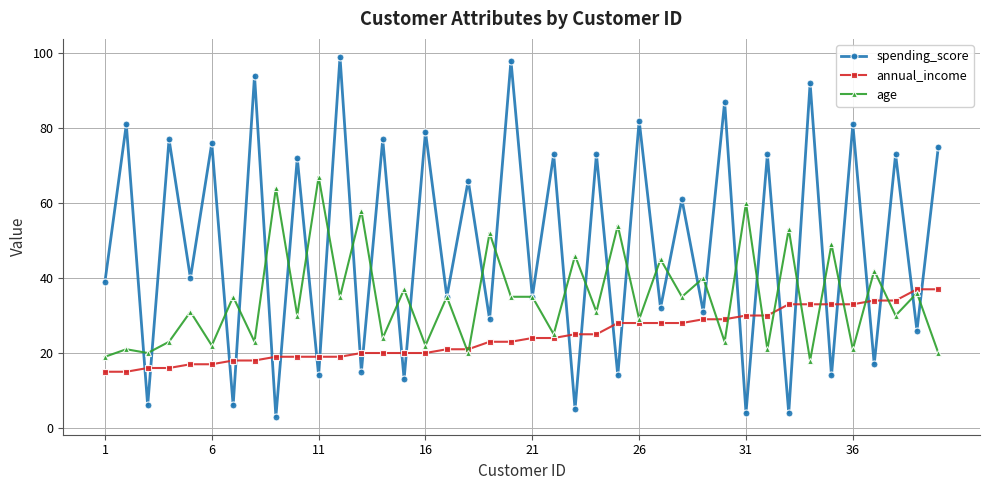

After their last crossing, which series has the higher values: spending_score or annual_income?

spending_score